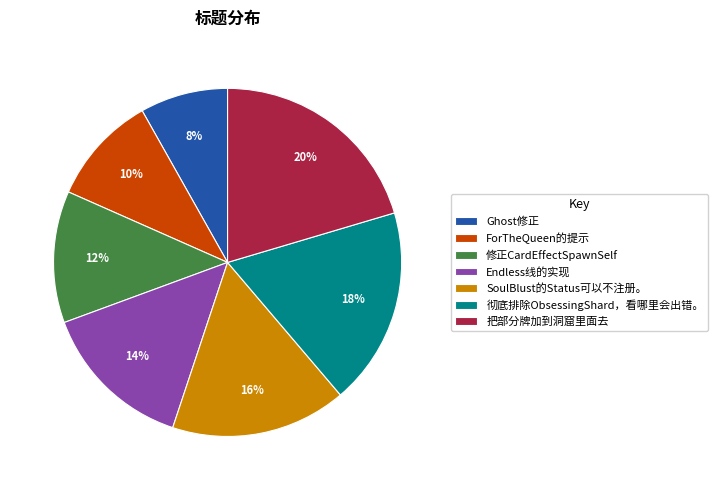

Is there a majority slice in this chart?

No